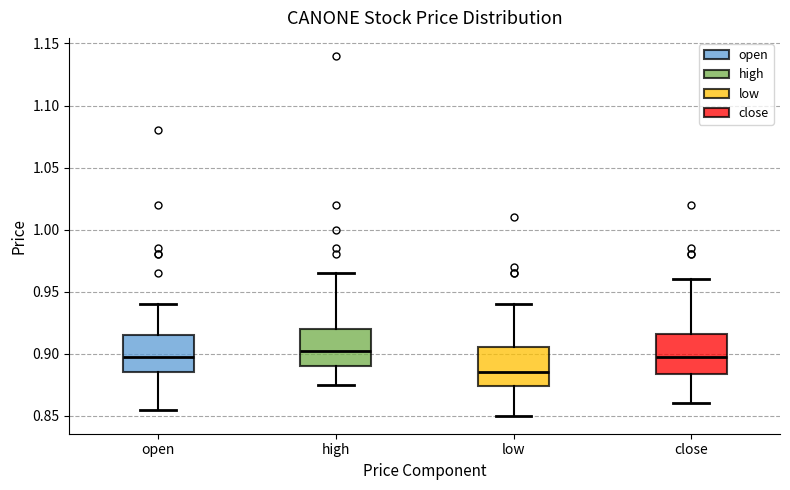

Reading left to right, read every box against the y-axis: the position of its median line, the range the box covers, and the ends of its whiskers. The values are not printed on the chart, so give them approximately, as read against the axis.

open: median 0.900, box 0.885 to 0.915, whiskers 0.855 to 0.940
high: median 0.905, box 0.890 to 0.920, whiskers 0.875 to 0.965
low: median 0.885, box 0.875 to 0.905, whiskers 0.850 to 0.940
close: median 0.900, box 0.885 to 0.915, whiskers 0.860 to 0.960